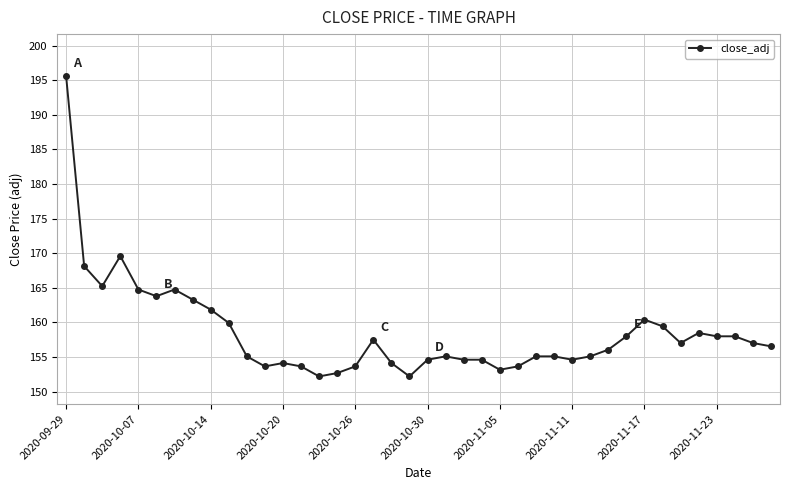

True or false: the data has more than 0 interior local peaks.

True